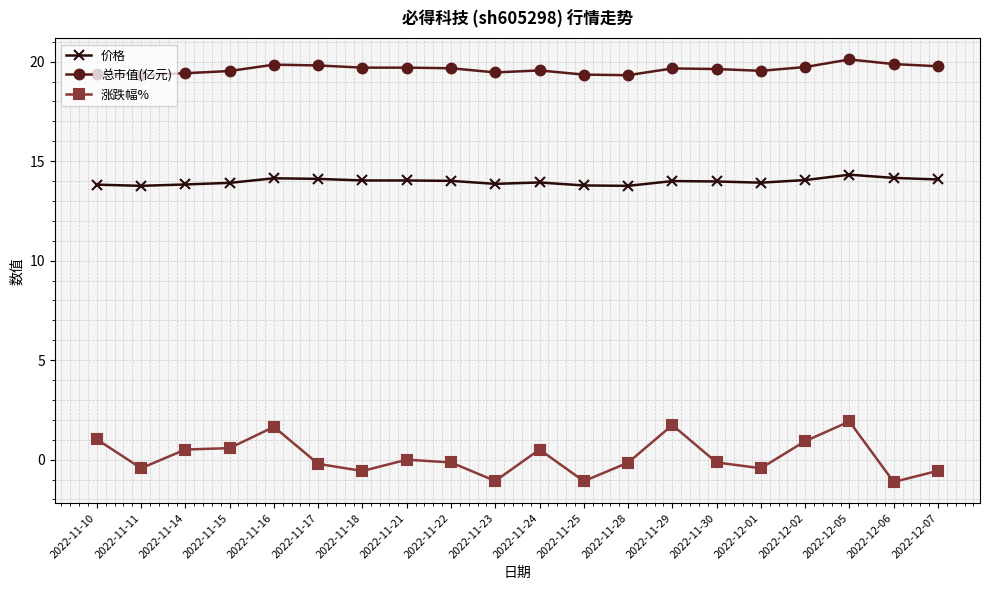

What is the lowest value of the 价格 series?

13.8